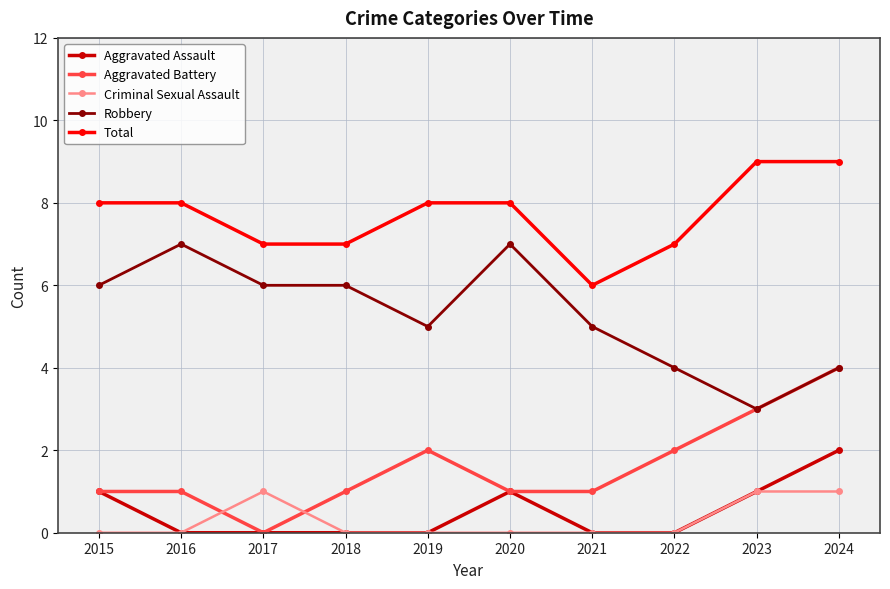

What is the value of the Robbery point at the 2nd from the left?

7